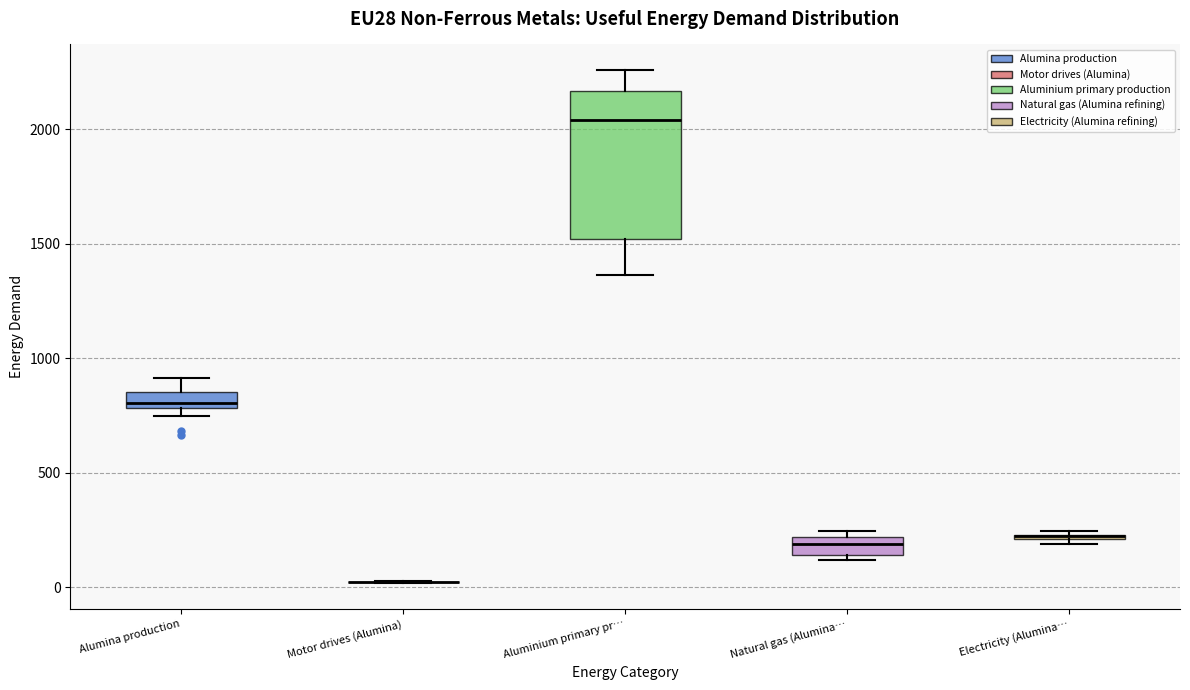

Which box is the tallest, from its lower edge to its upper edge?

Aluminium primary pr…